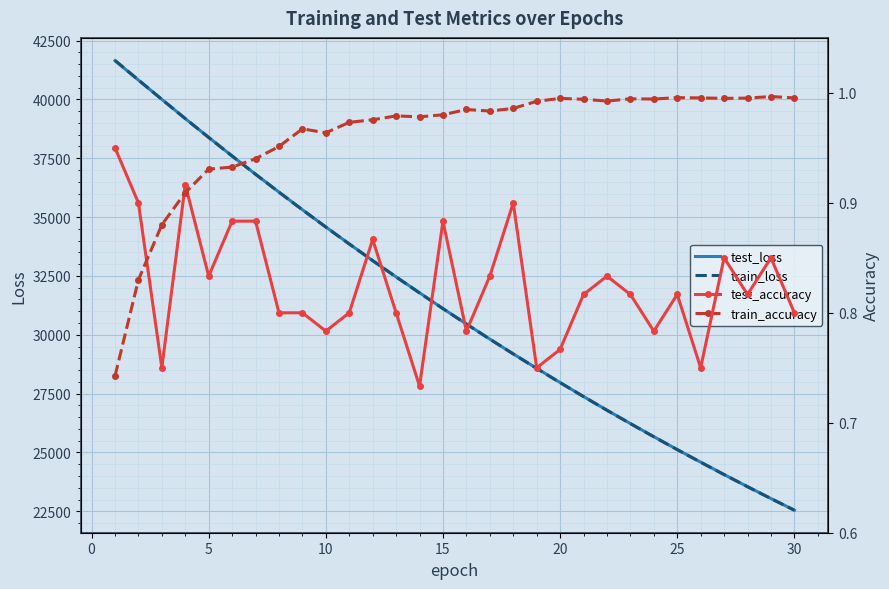

The value of test_loss at 5 is 61152.5. True or false?

False